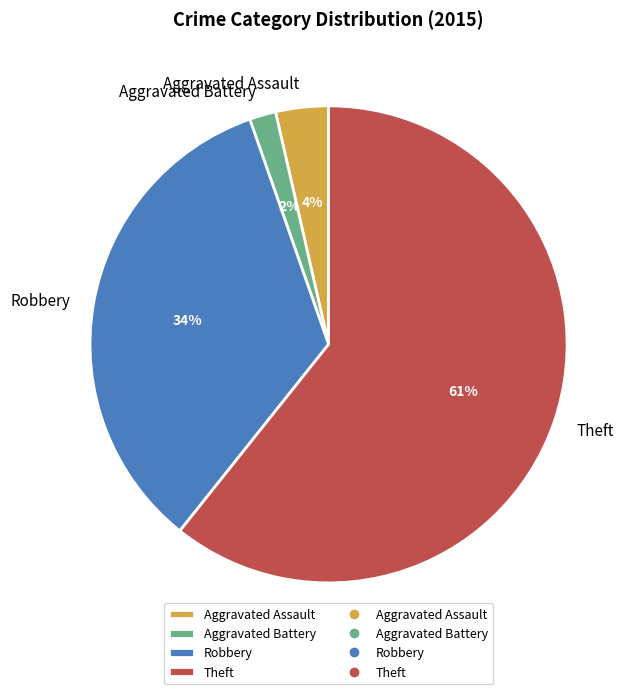

Do Robbery and Aggravated Assault together represent more than half of the pie?

No